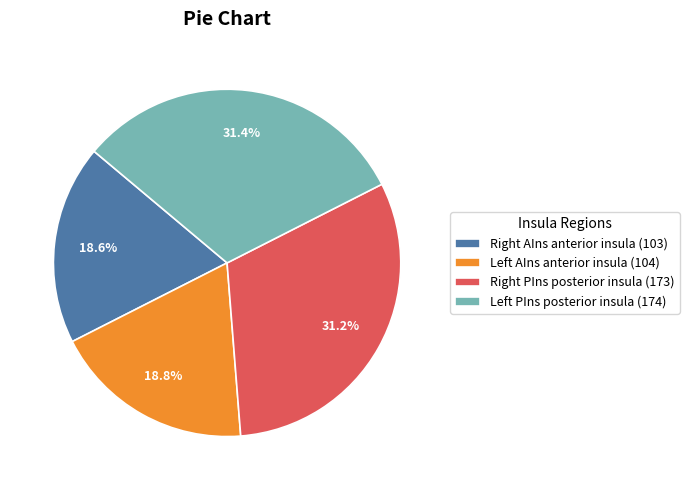

Is there a majority slice in this chart?

No